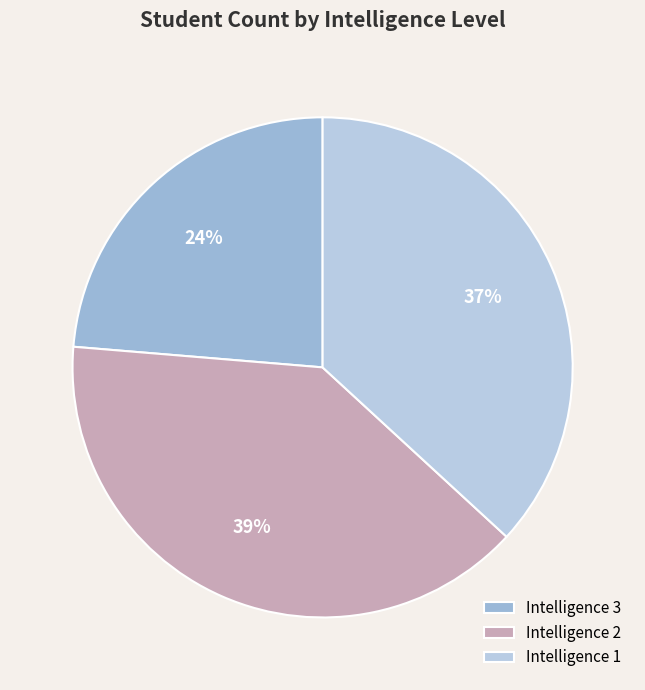

How many segments does this pie chart have?

3